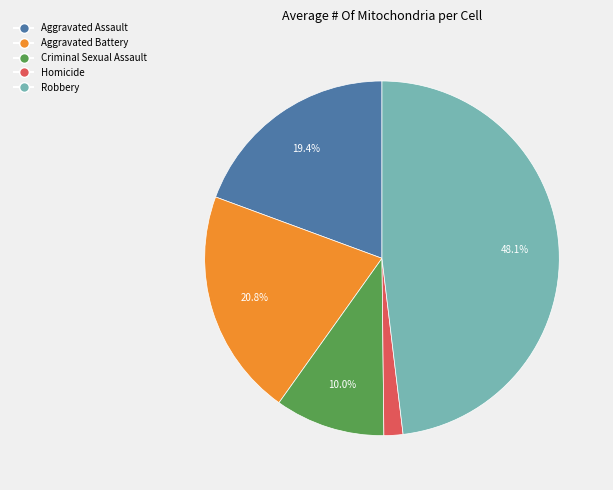

What is the ratio of the value at Aggravated Battery to the value at Robbery?

0.4